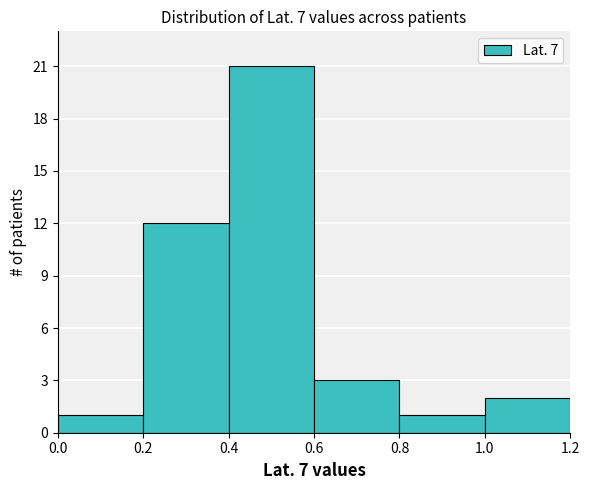

Reading left to right, transcribe this chart: for each bar, give the range it covers on the x-axis and its height. The values are not printed on the chart, so give them approximately, as read against the axis.

0.0 to 0.2: 1
0.2 to 0.4: 12
0.4 to 0.6: 21
0.6 to 0.8: 3
0.8 to 1.0: 1
1.0 to 1.2: 2